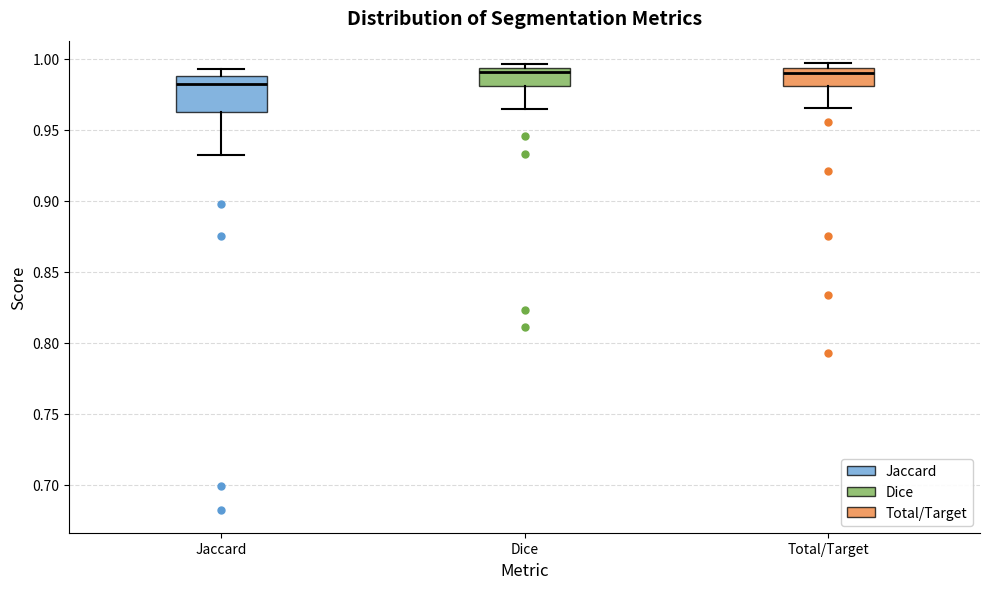

Where is the lower edge of the box for Jaccard on the y-axis? The values are not printed on the chart, so give them approximately, as read against the axis.

0.960